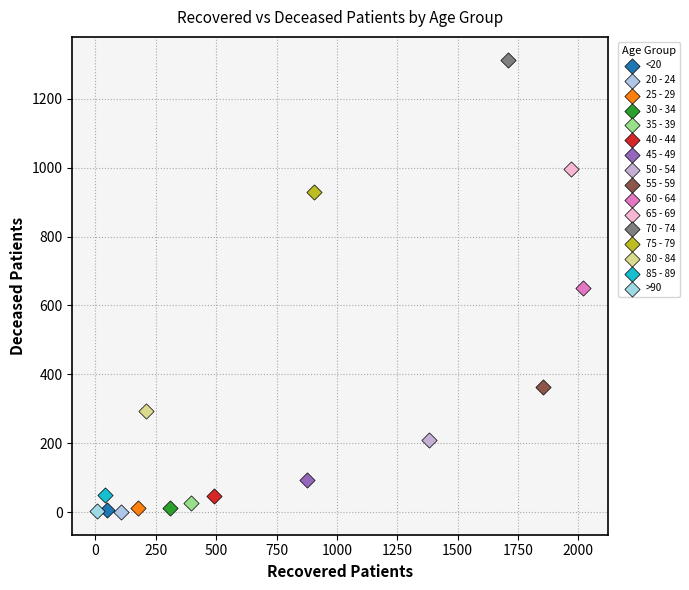

What are all the series names shown in the legend?

<20, 20 - 24, 25 - 29, 30 - 34, 35 - 39, 40 - 44, 45 - 49, 50 - 54, 55 - 59, 60 - 64, 65 - 69, 70 - 74, 75 - 79, 80 - 84, 85 - 89, >90